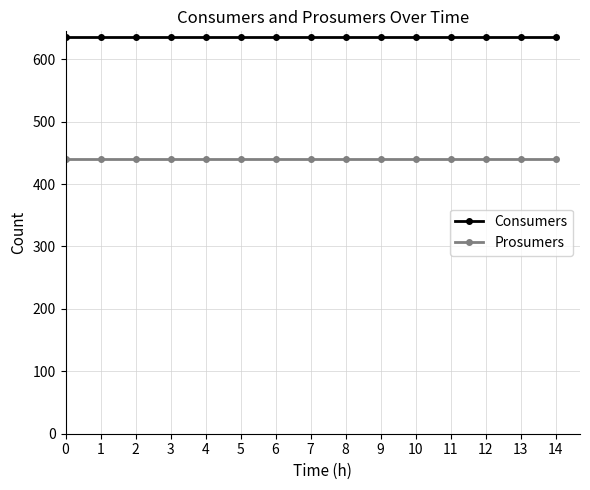

What is the difference between the highest and lowest values at 12?

195